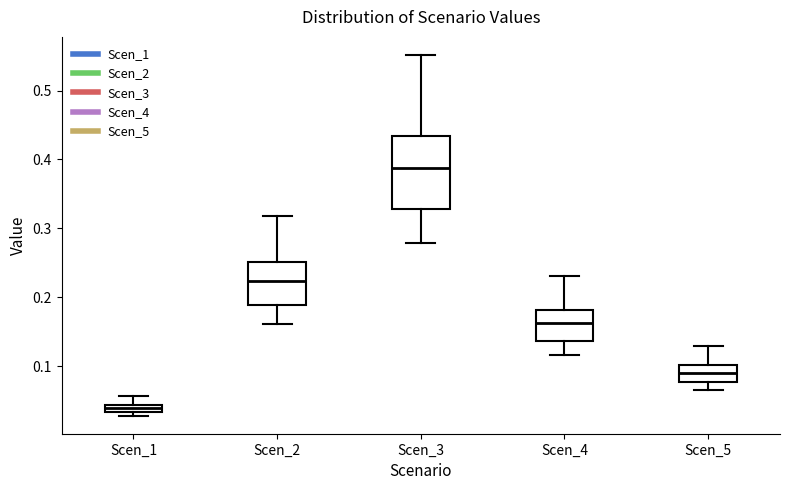

Which box's median line is the lowest?

Scen_1